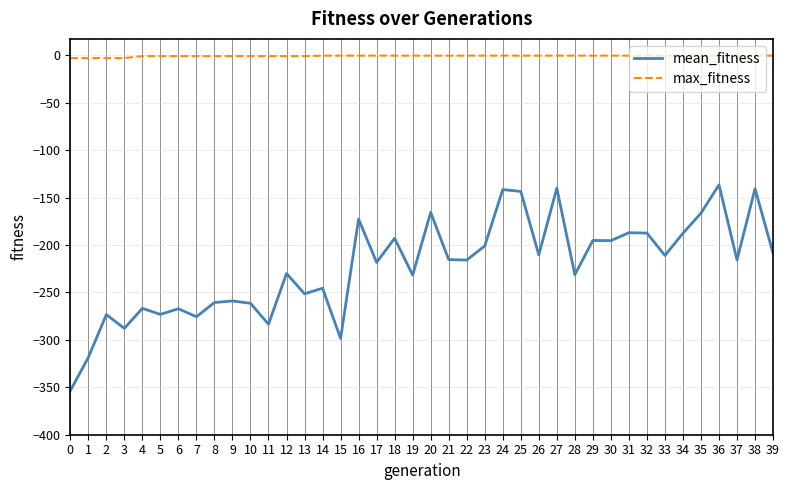

How many values in the mean_fitness series are below -215?

22